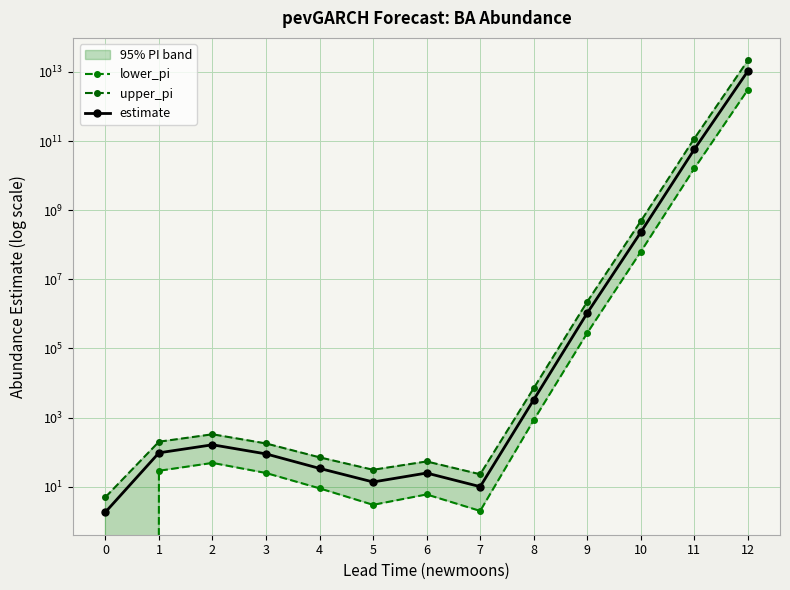

What is the value of the lower_pi point at the 10th from the left?

280586.0